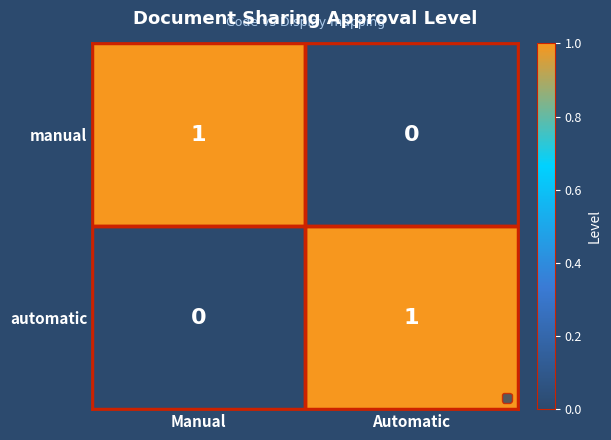

Which category has the lowest value in the automatic series?

Manual